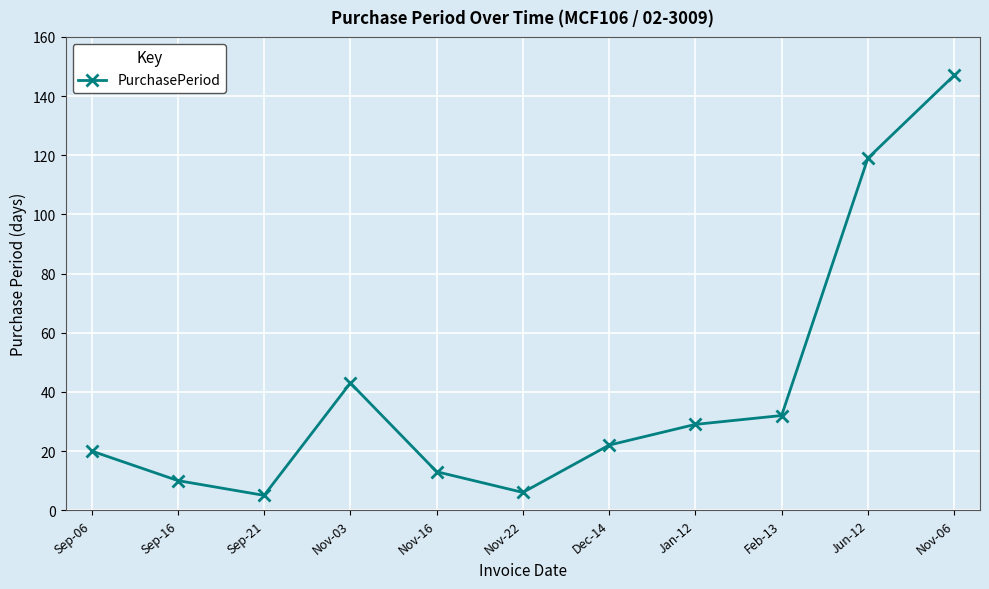

What is the difference between the second highest and second lowest values?

113